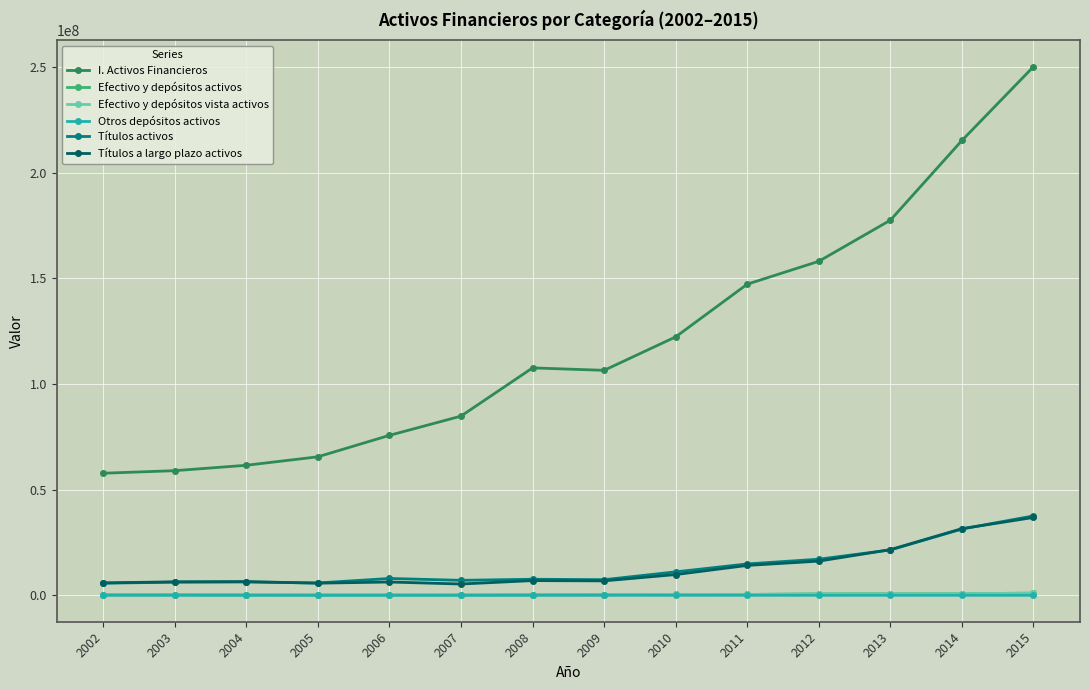

Where is Títulos a largo plazo activos nearest to the value 21095057?

2013